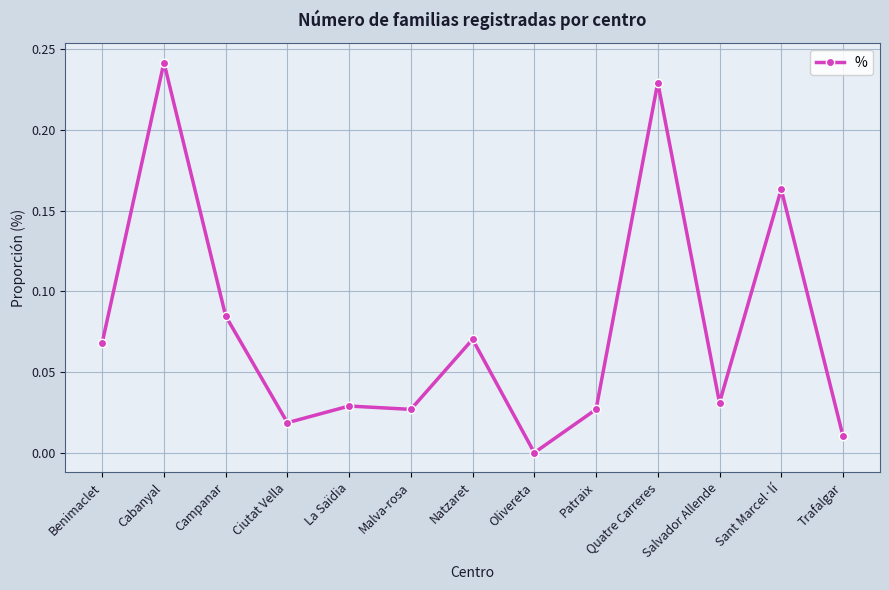

At which category does the data reach its first local valley?

Ciutat Vella